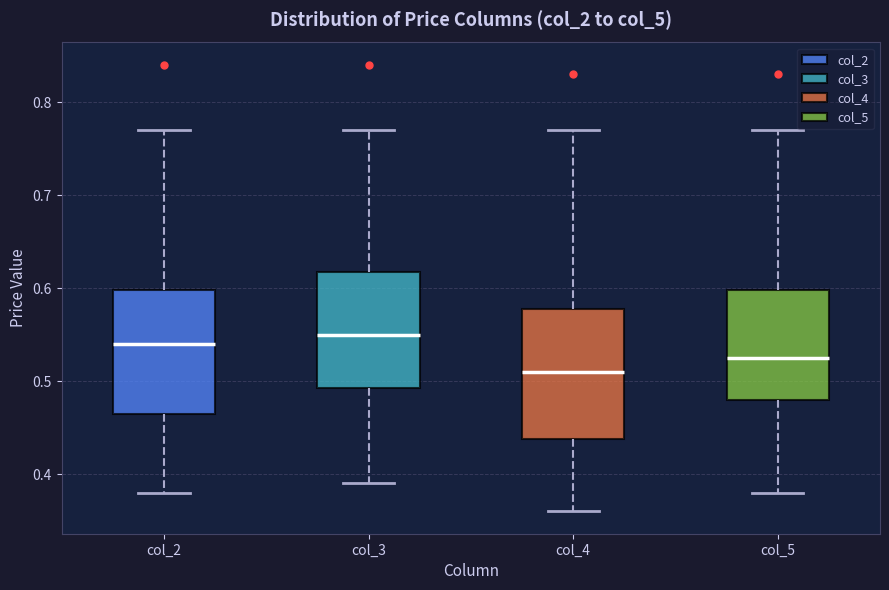

Which box's median line is the lowest?

col_4